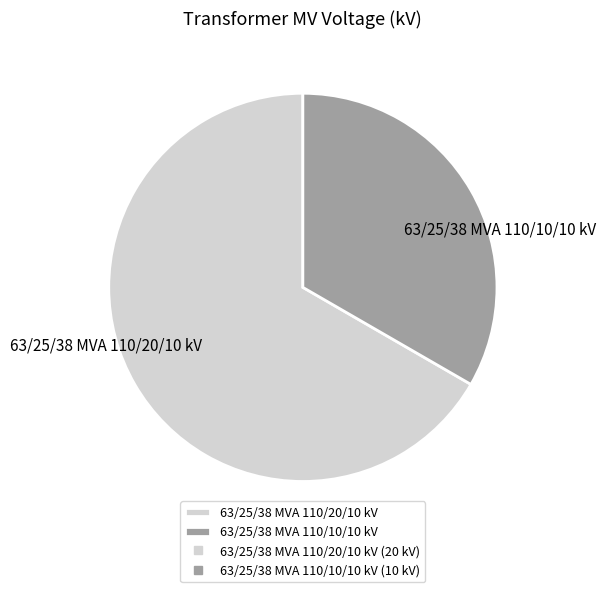

Which slice represents more than half of the pie?

63/25/38 MVA 110/20/10 kV